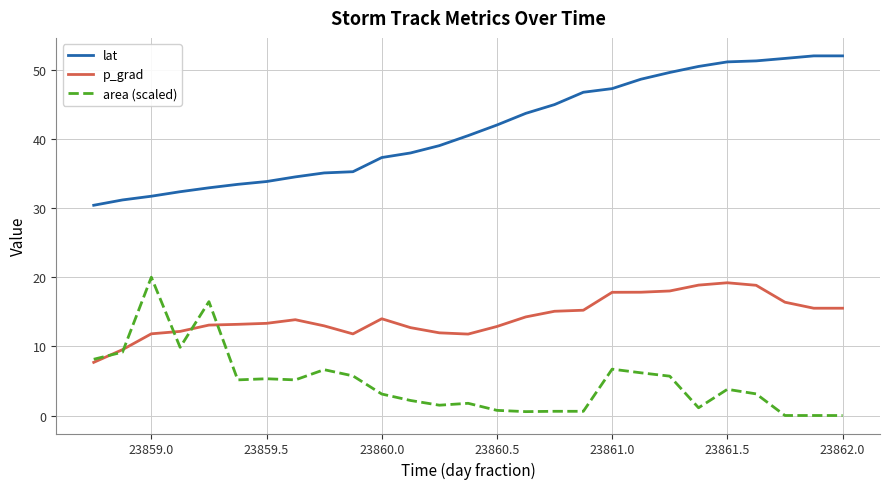

True or false: p_grad and lat intersect in this chart.

False